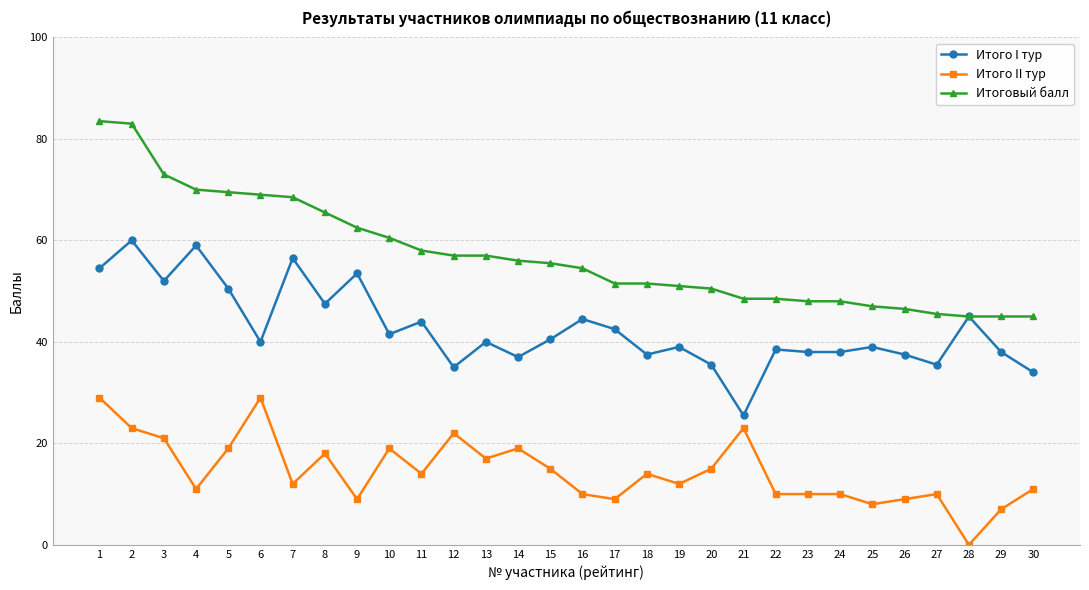

How many data points in Итоговый балл are less than 55?

15